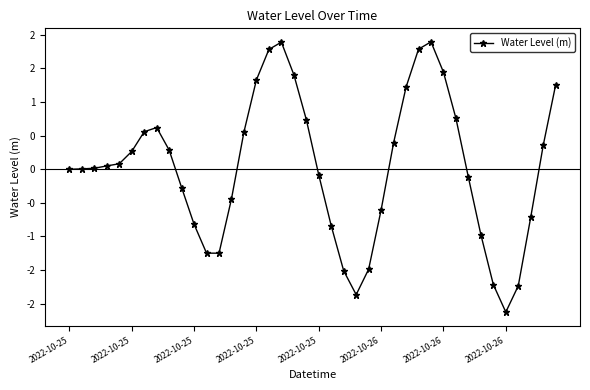

Rank the categories by value from lowest to highest.

35, 23, 36, 34, 22, 24, 12, 11, 33, 21, 10, 37, 25, 13, 9, 32, 20, 2022-10-25, 2022-10-25, 2022-10-25, 2022-10-25, 2022-10-25, 2022-10-26, 8, 38, 26, 14, 2022-10-26, 2022-10-26, 19, 31, 27, 39, 15, 18, 30, 16, 28, 17, 29